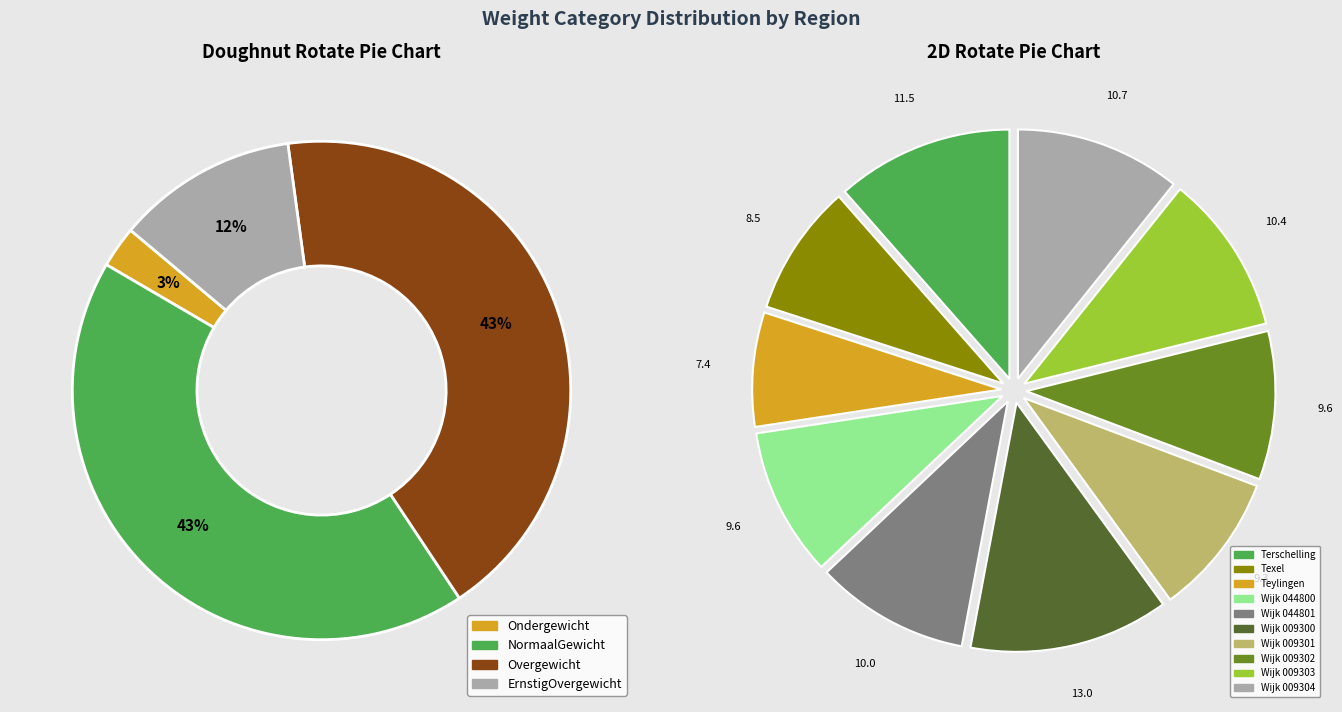

Does any single category account for the majority?

No